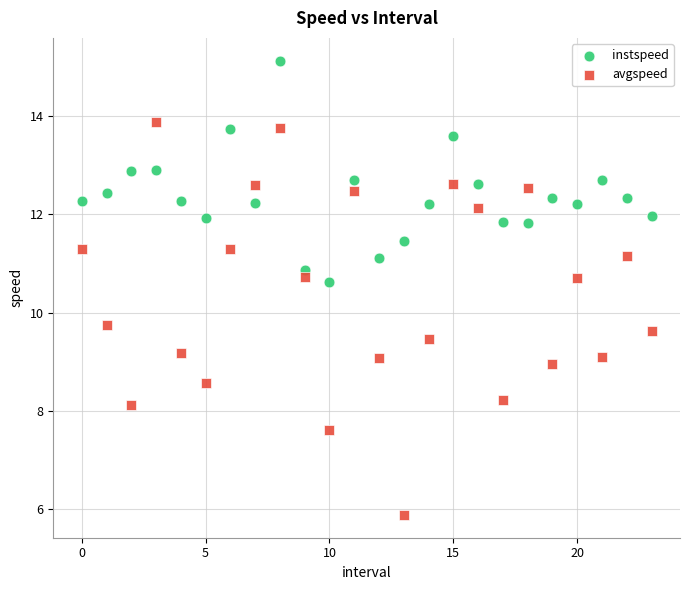

Across all series, what Y value is closest to 10?

9.8